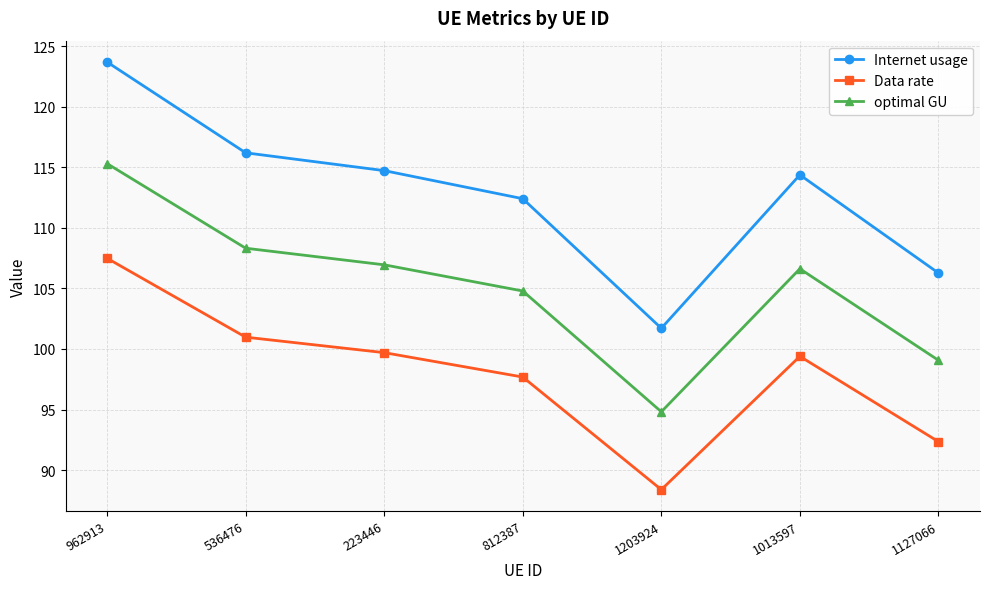

Which category has the highest value in the optimal GU series?

962913